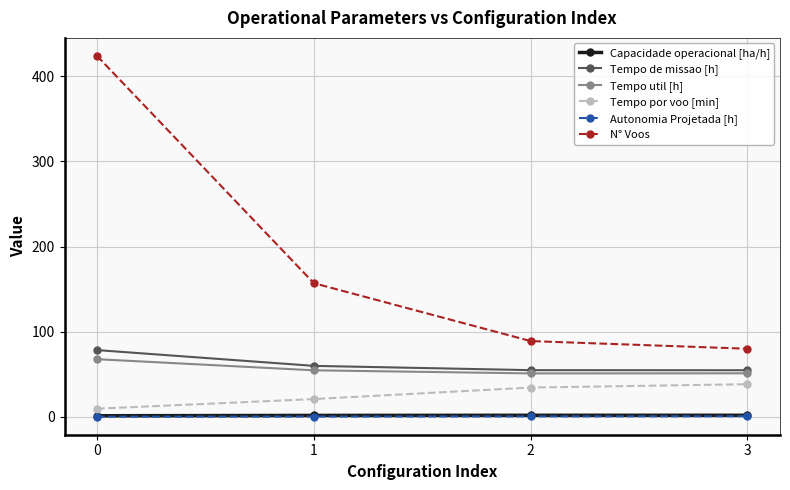

Is the value of Tempo por voo [min] at 2 greater than the value of Capacidade operacional [ha/h] at 2?

Yes